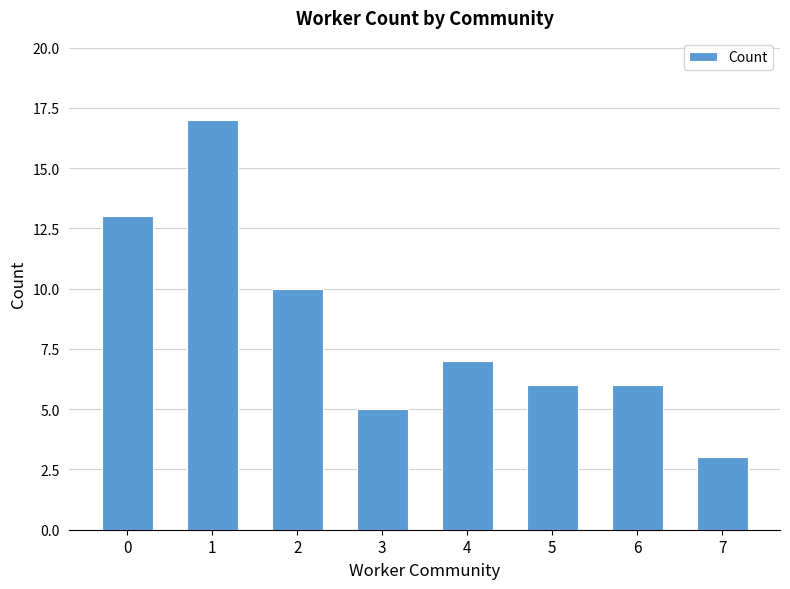

What is the maximum value shown in the chart?

17